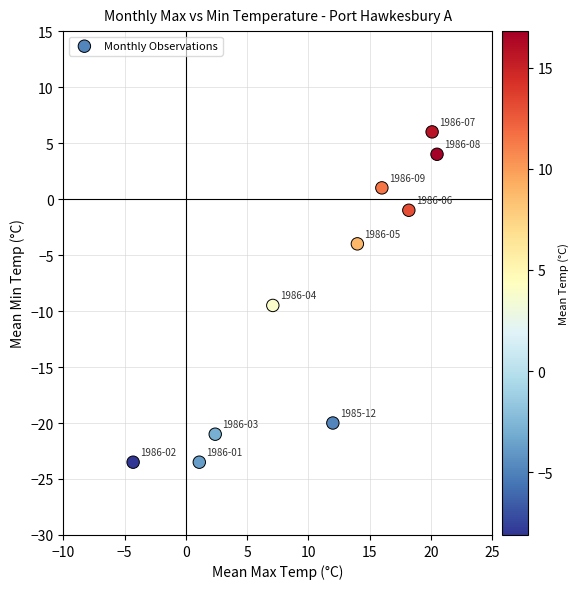

What is the range of X values (max minus min)?

24.8